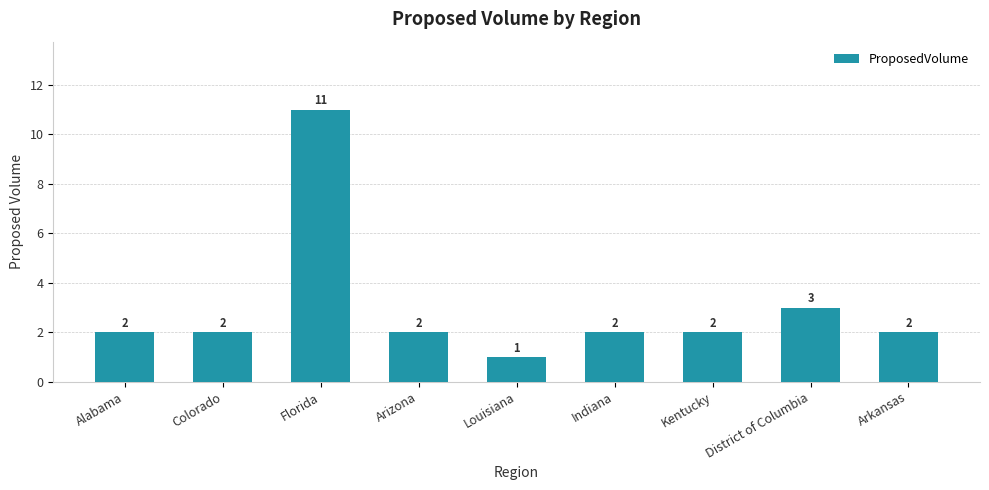

How many data points are less than 2?

1